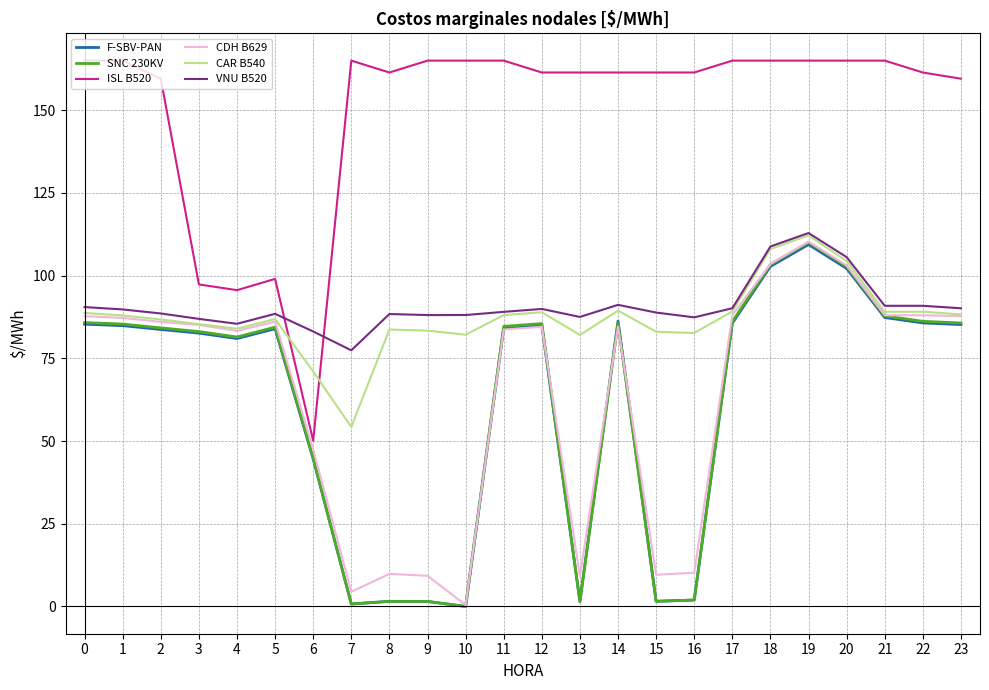

True or false: VNU B520 has a value of 121.4 at 4.

False